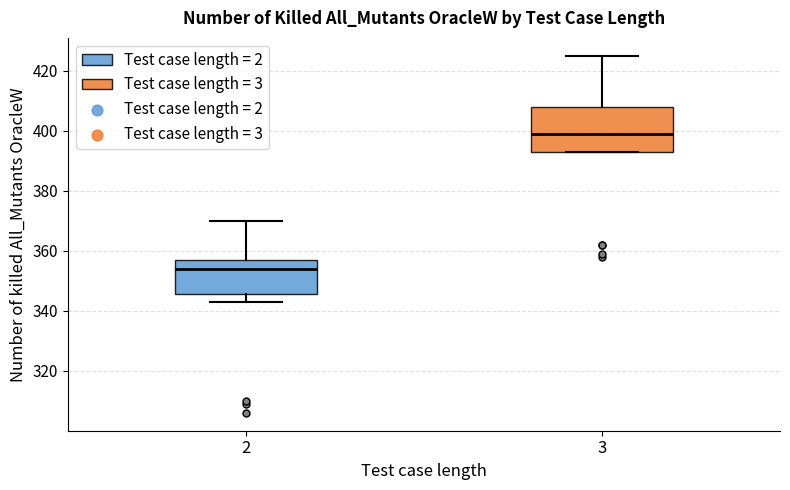

Which box is the tallest, from its lower edge to its upper edge?

3